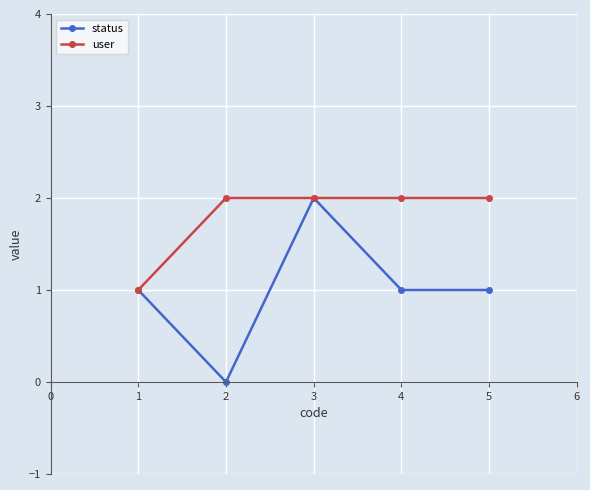

Does the chart display data point markers on the line(s)?

Yes